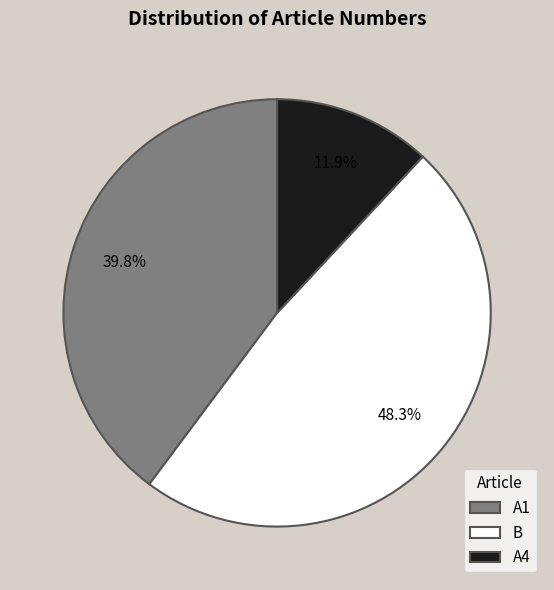

Does any single category account for the majority?

No